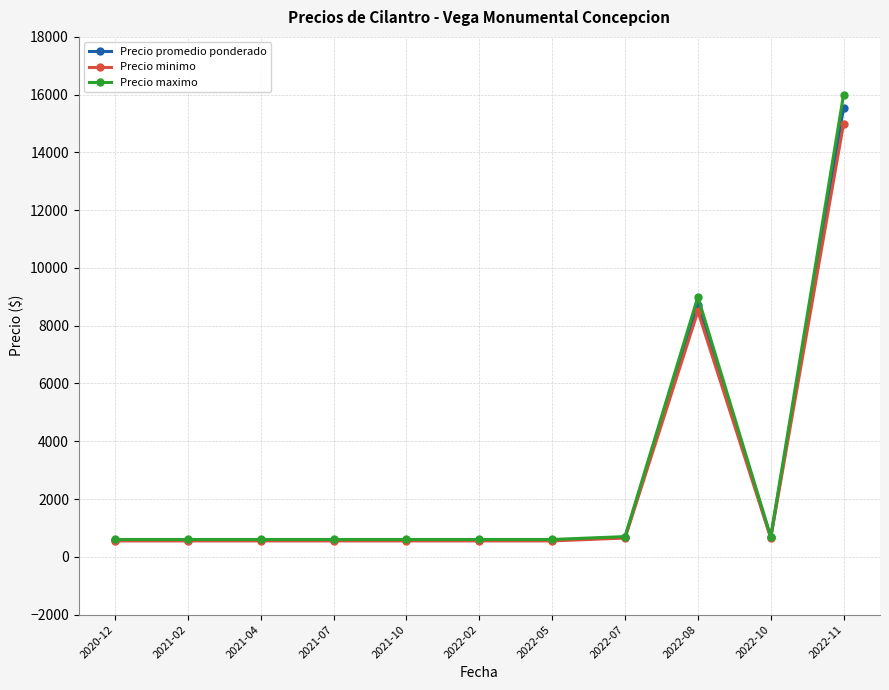

What is the label of the 7th point from the right?

2021-10